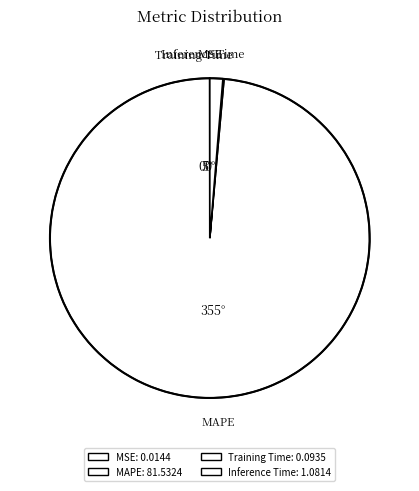

To the nearest percent, what is the average slice percentage?

25%